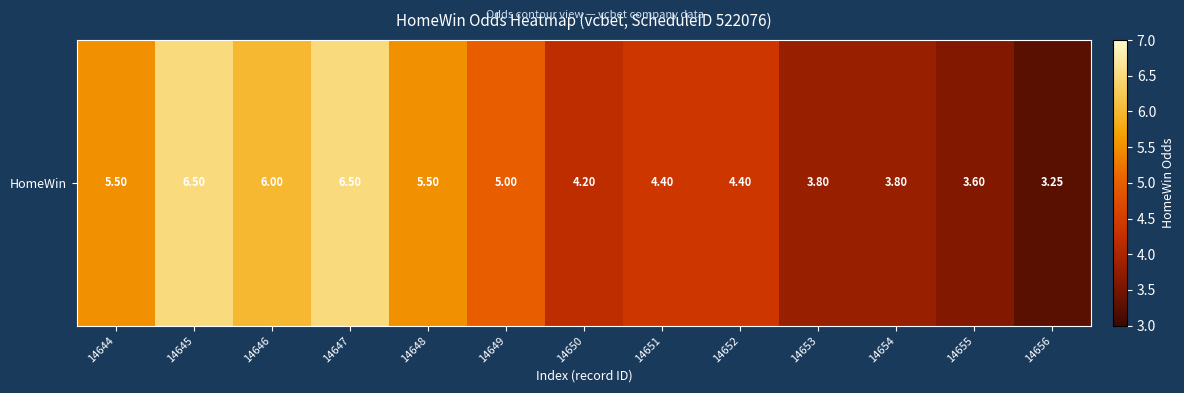

How many data points does each series have?

13